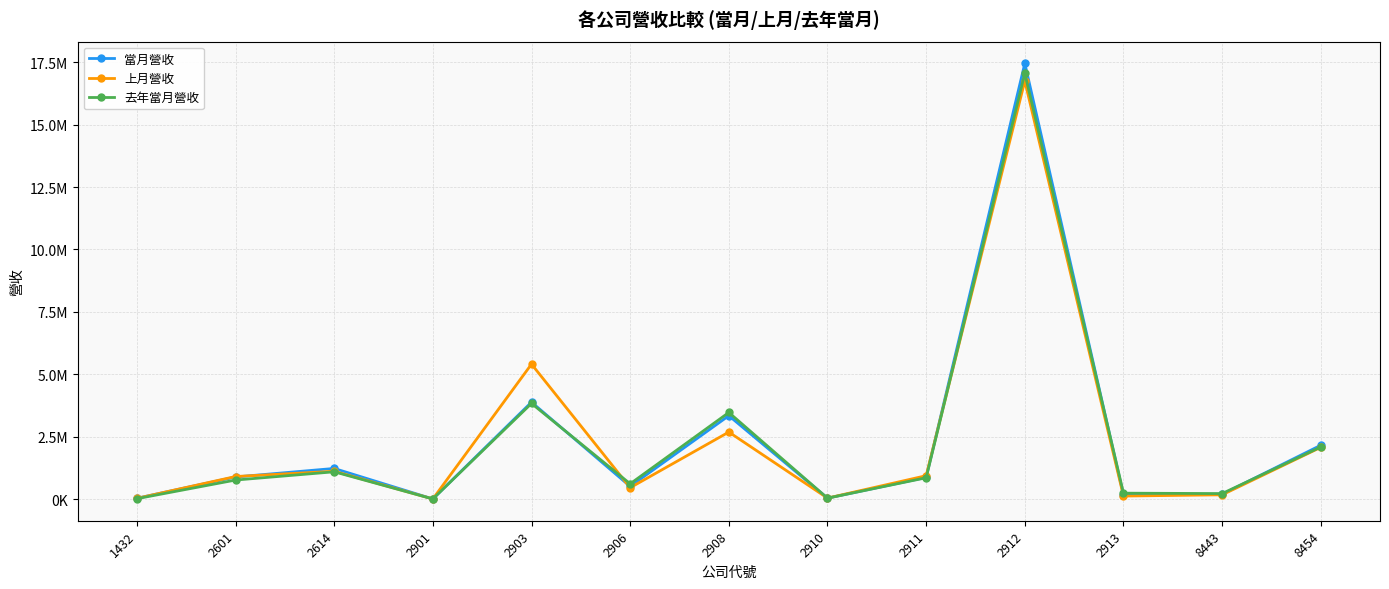

What is the difference between the 去年當月營收 values at 8454 and 2601?

1324841